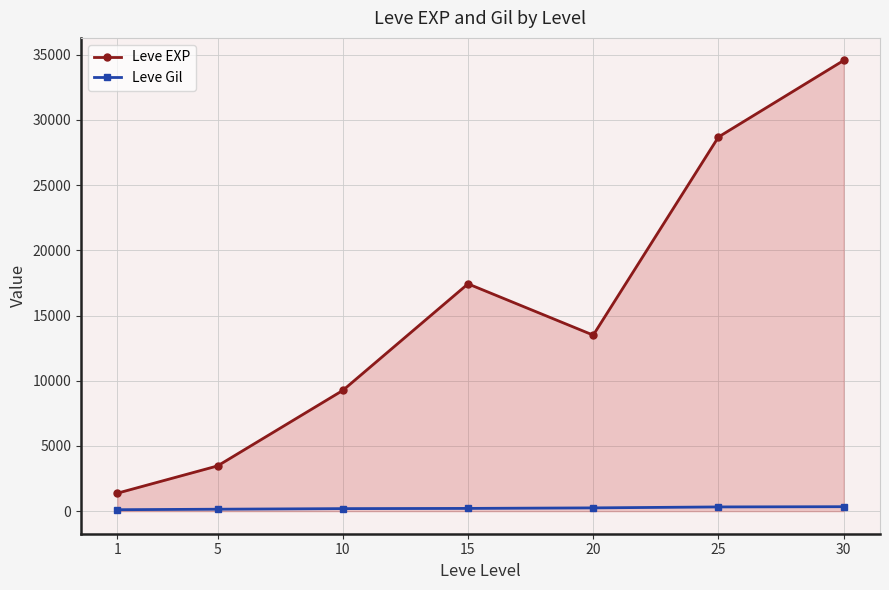

What is the difference between the maximum and minimum values in the Leve EXP series?

33180